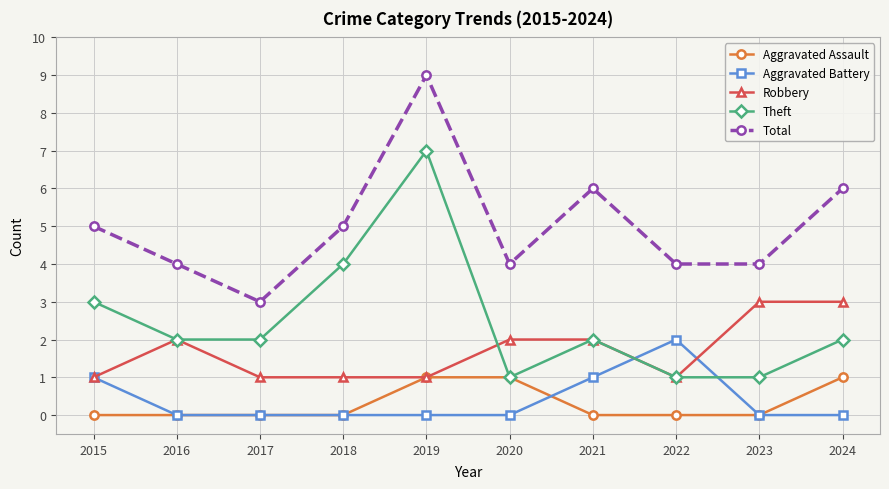

At which category is the sum across all series the highest?

2019